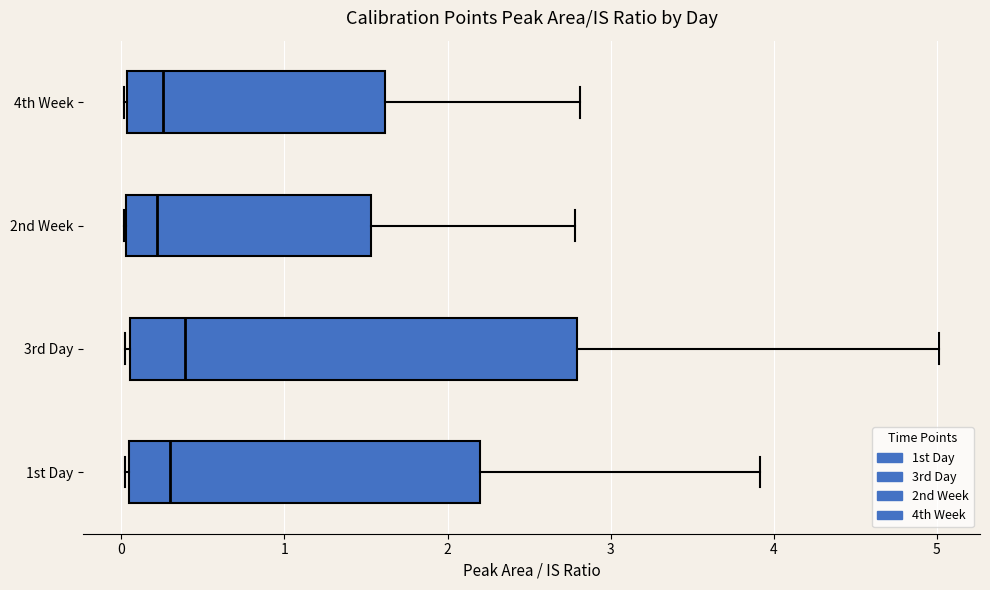

Which box is the widest, from its left edge to its right edge?

3rd Day